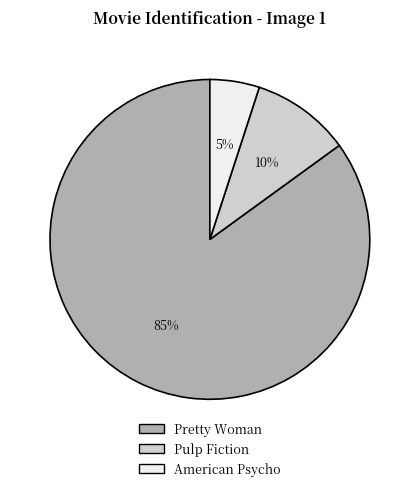

How many slices are in this pie chart?

3